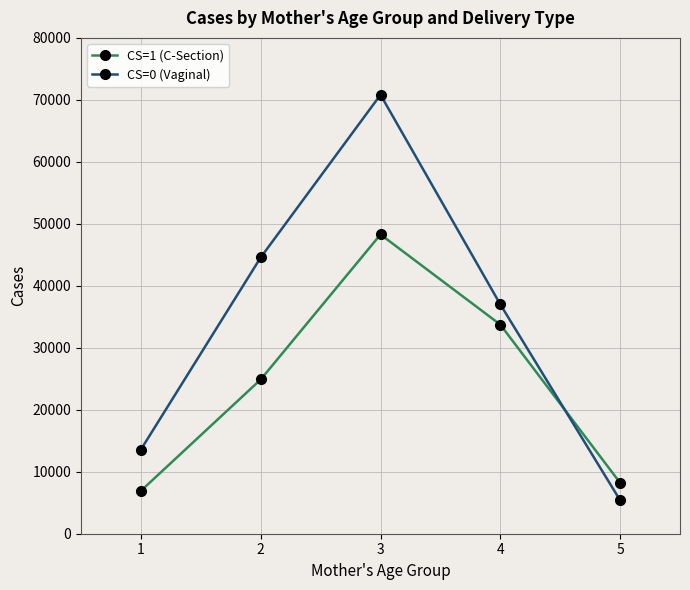

What is the minimum value for CS=1 (C-Section)?

6919.6